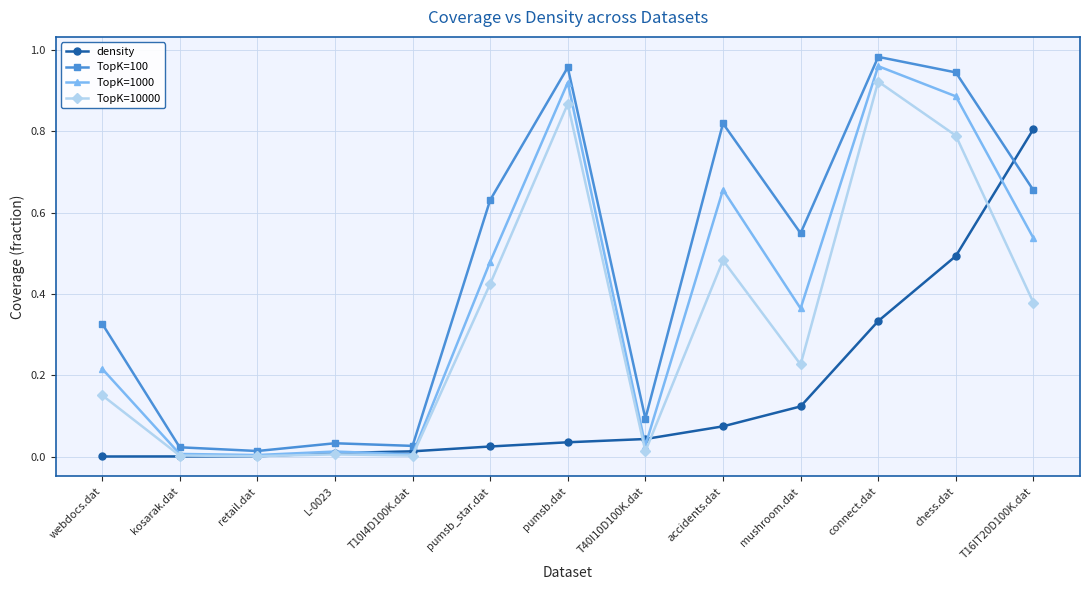

How many lines are shown in the chart?

4